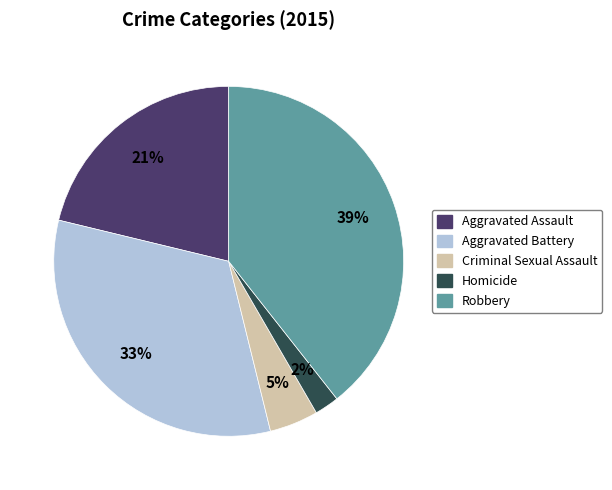

Which slice is the largest?

Robbery